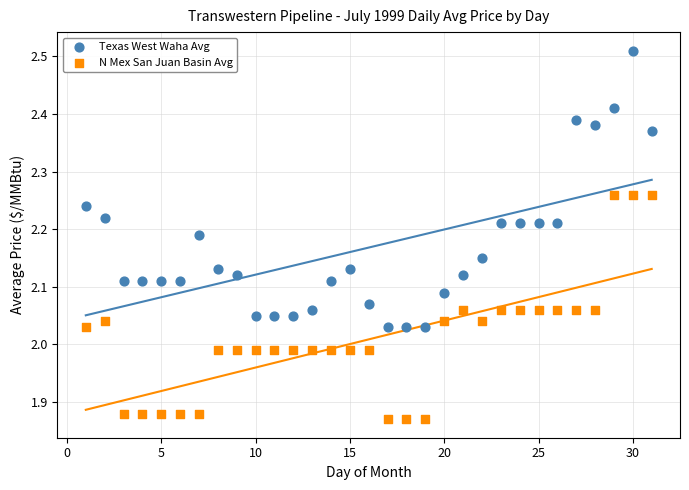

What are all the series names shown in the legend?

Texas West Waha Avg, N Mex San Juan Basin Avg